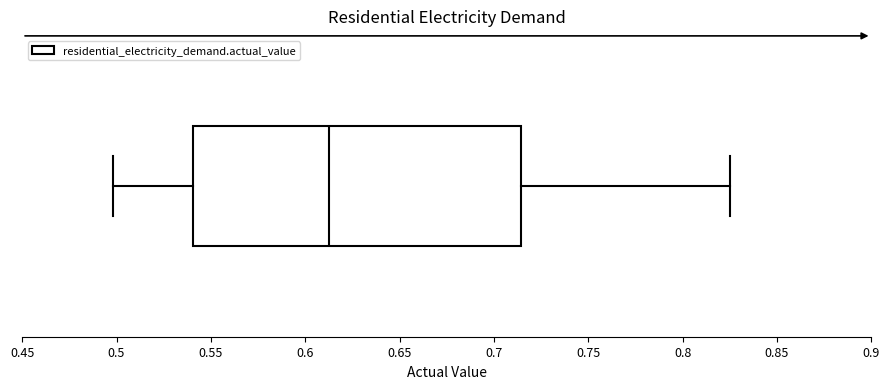

Transcribe this box plot: give where the median line is, the range the box spans, and where the two whiskers end, as read against the x-axis. The values are not printed on the chart, so give them approximately, as read against the axis.

median 0.610, box 0.540 to 0.715, whiskers 0.500 to 0.825